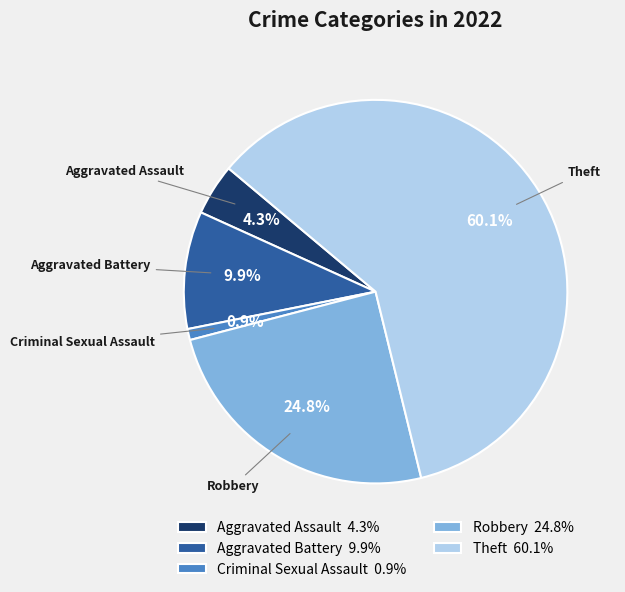

To the nearest percent, what is the difference between the Criminal Sexual Assault and Aggravated Assault slice percentages?

3%